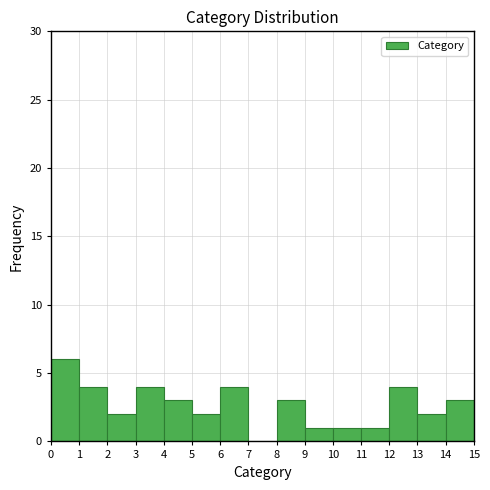

How tall is the bar that spans 11 to 12 on the x-axis? The values are not printed on the chart, so give them approximately, as read against the axis.

1